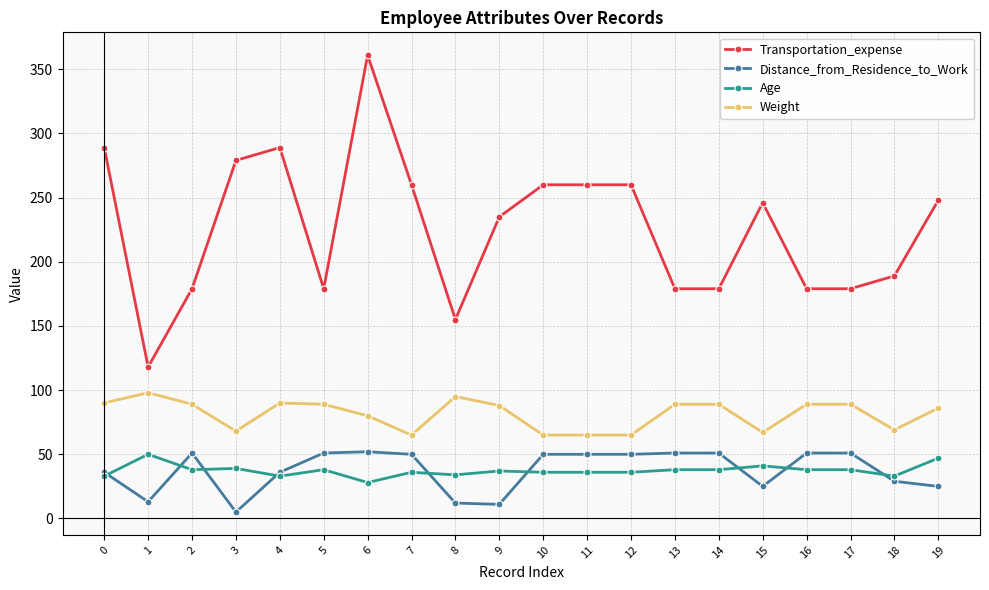

Does the chart have visible grid lines?

Yes